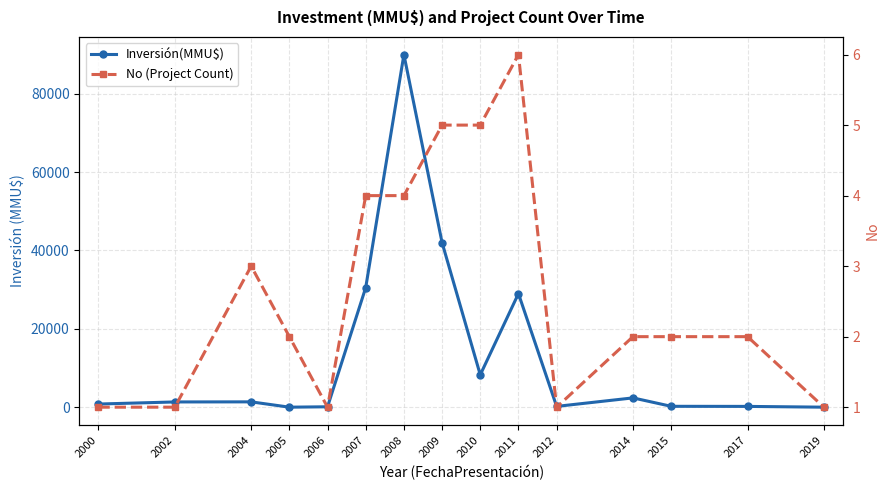

The Inversión(MMU$) series shows 50178 at 2007. True or false?

False